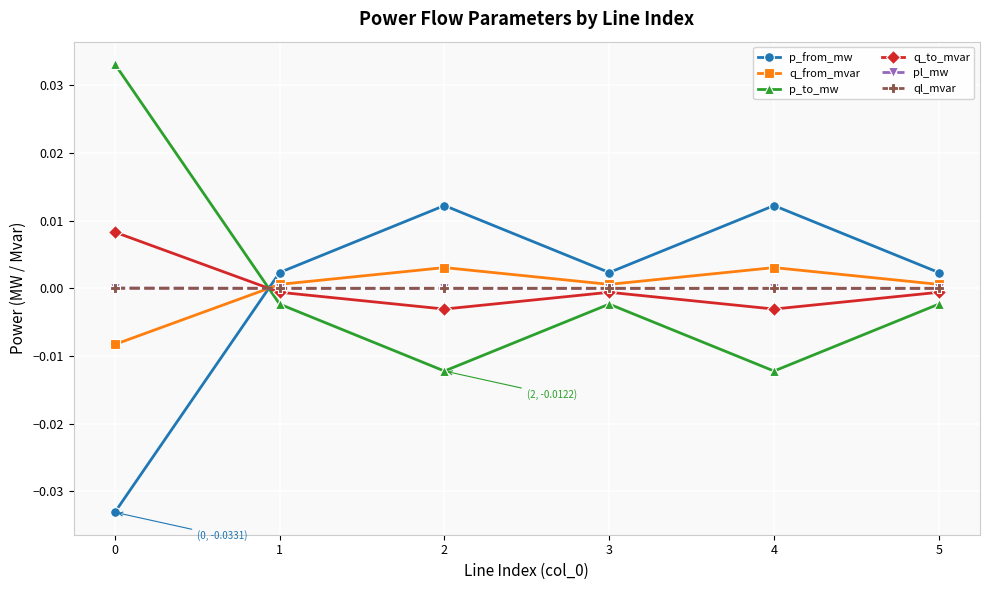

True or false: pl_mw has more than 2 interior local peaks.

False